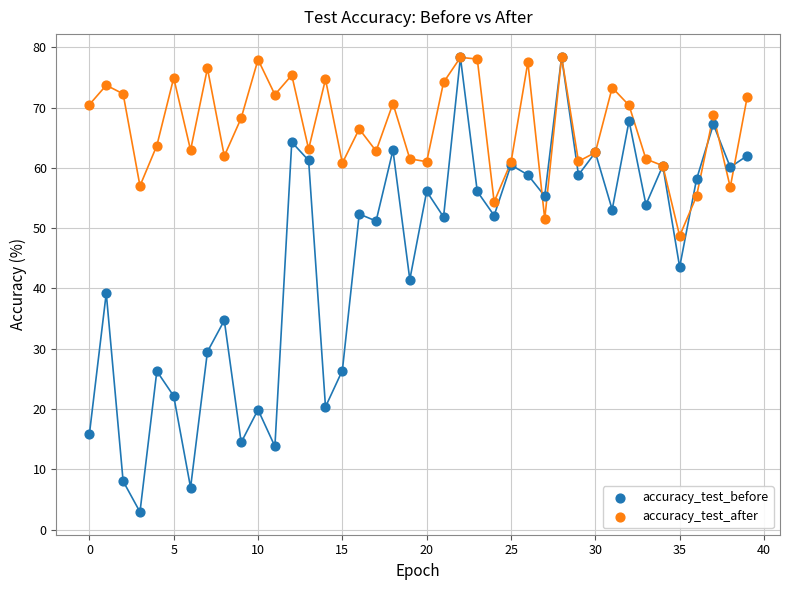

Which series contains the lowest Y value?

accuracy_test_before